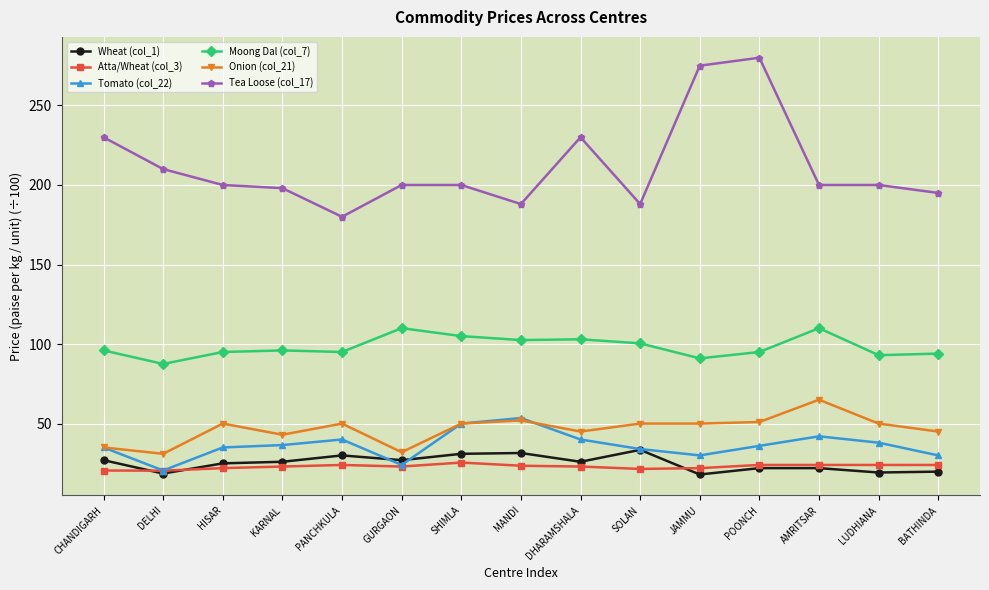

Is it true that Atta/Wheat (col_3) equals 21.5 at SOLAN?

True